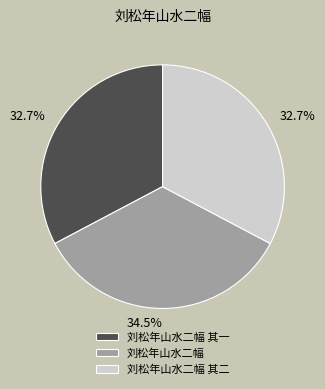

Does 刘松年山水二幅 account for over 50% of the chart?

No